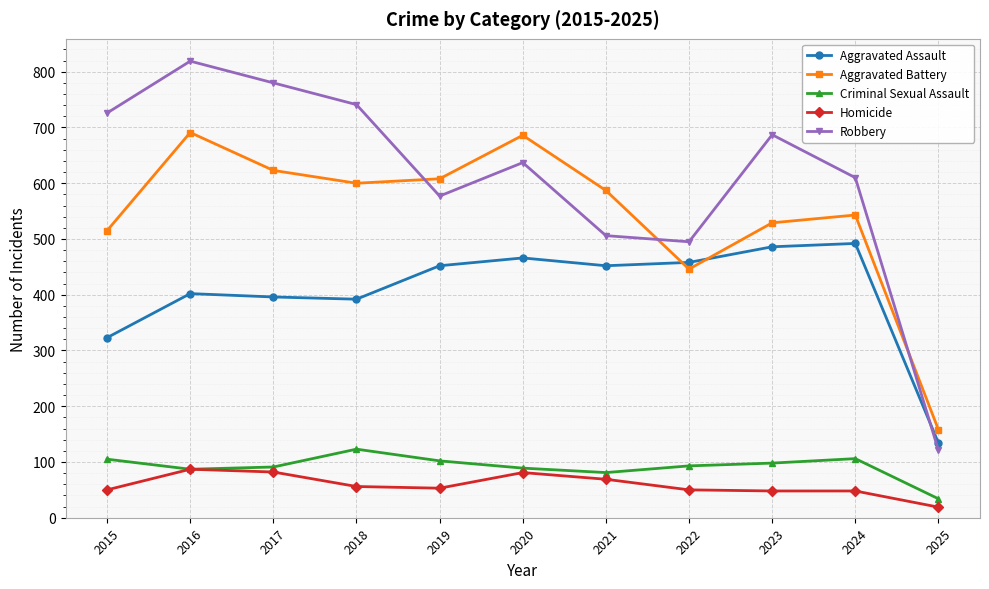

Which label corresponds to the smallest value in the chart?

2025